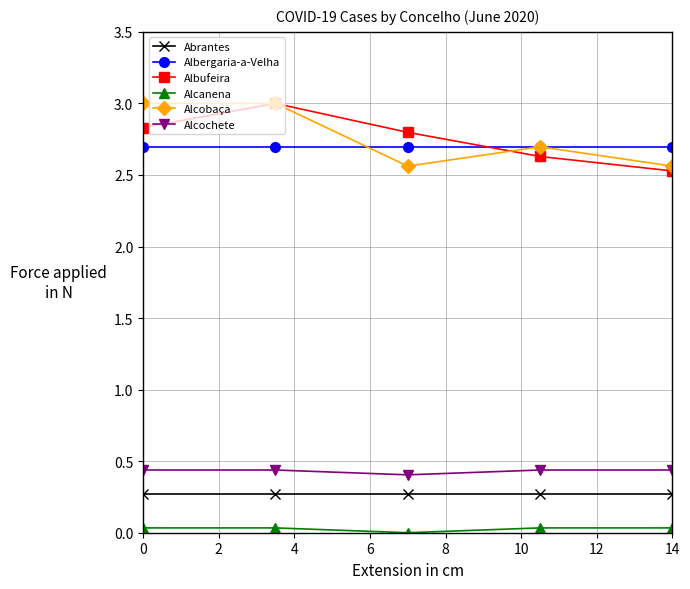

Which series has the widest spread of values?

Albufeira